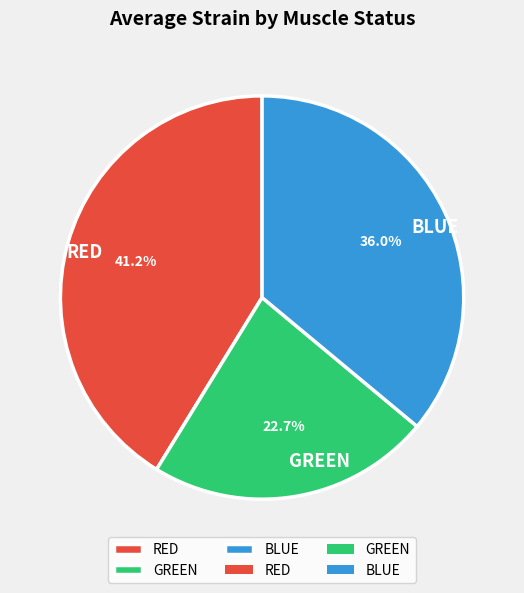

What portion of the pie excludes BLUE?

64.0%